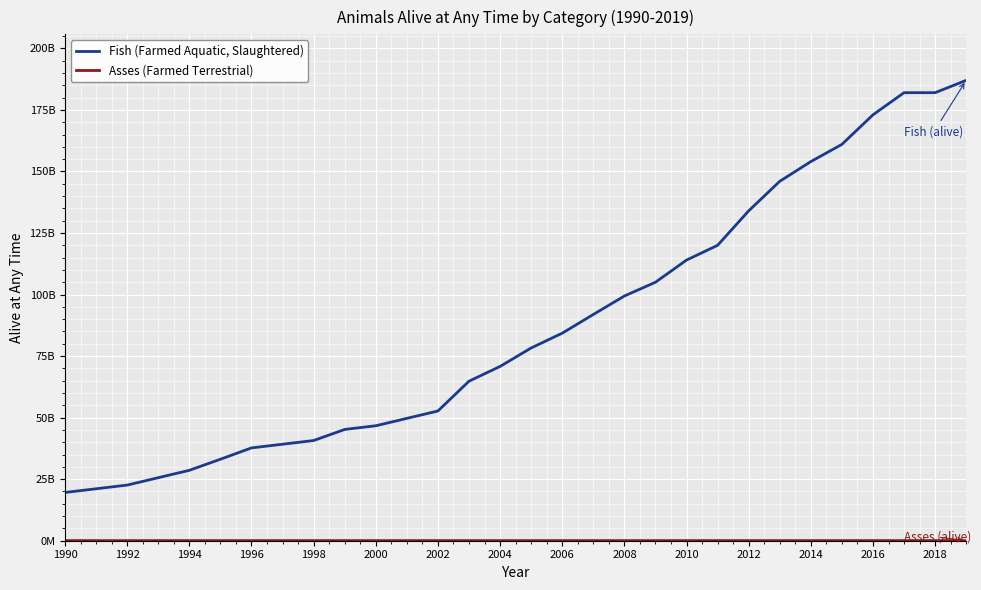

Does the chart display data point markers on the line(s)?

No